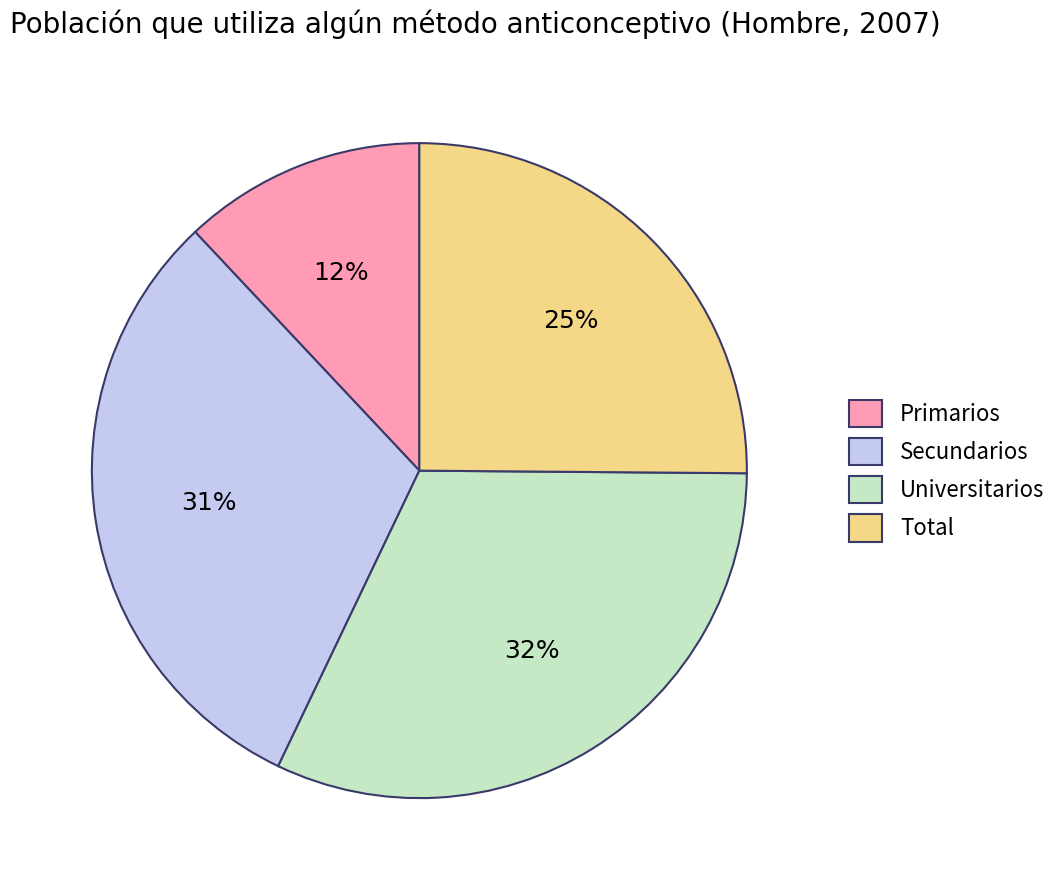

Which slice is the largest?

Universitarios